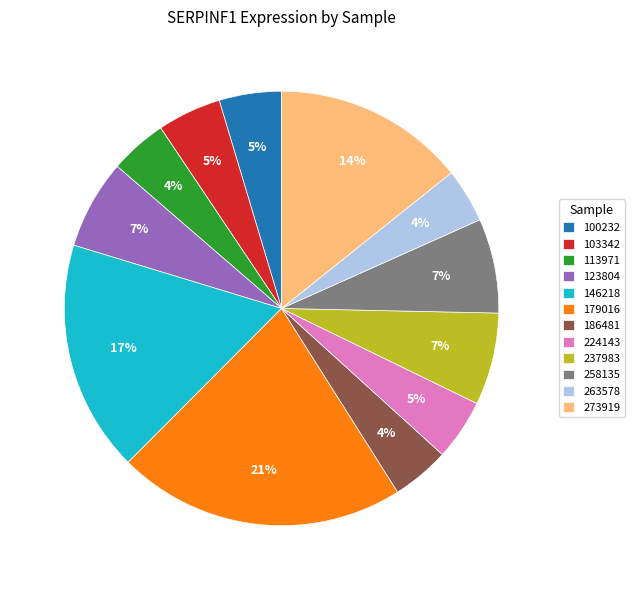

Is there any slice that represents more than half of the pie?

No